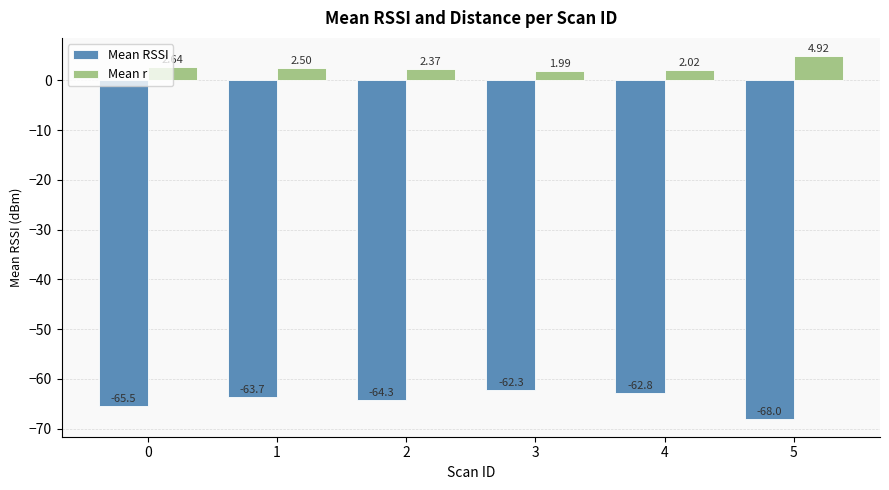

True or false: Mean RSSI has a value of -34.6 at 1.

False